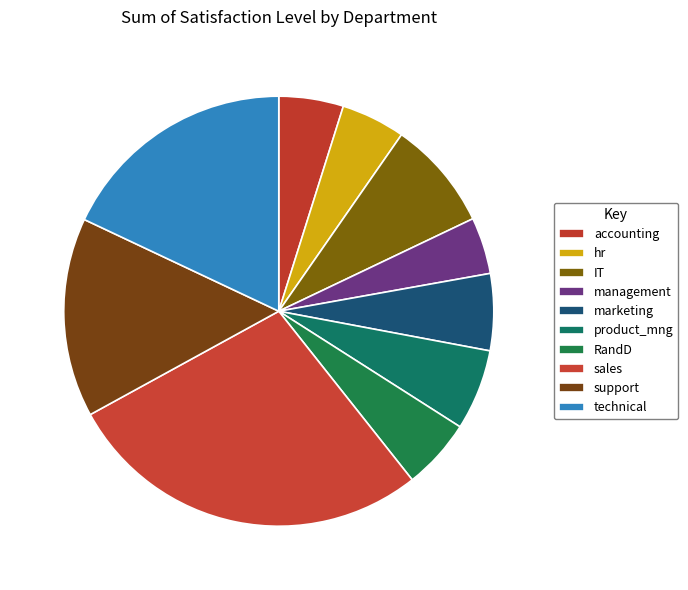

The technical slice represents 18% of the pie. True or false?

True